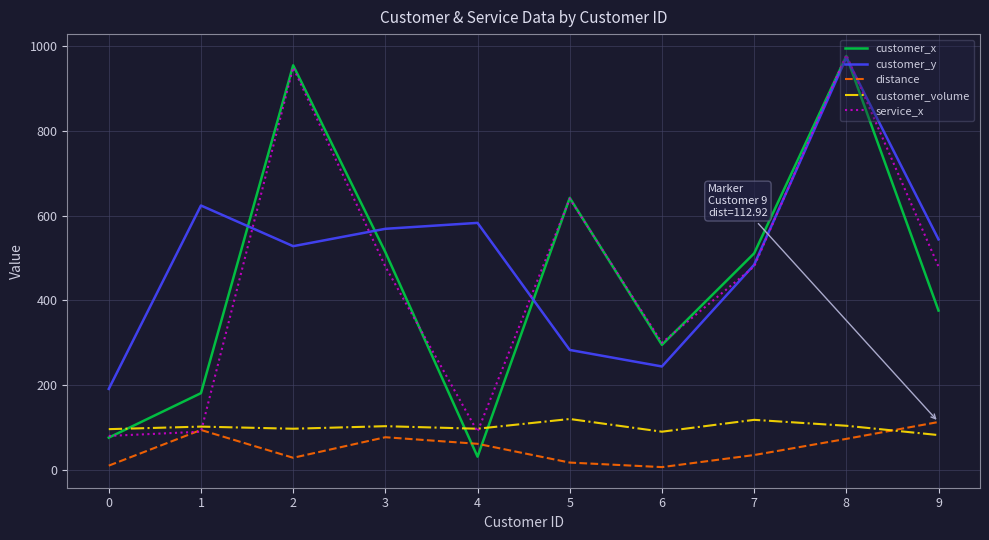

What is the sum of the distance values at 0 and 5?

27.0